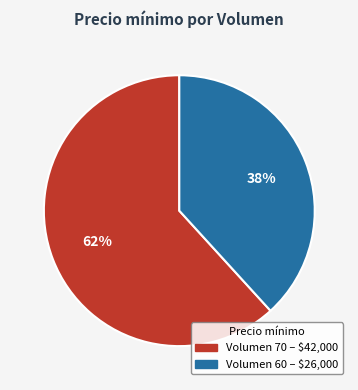

How many slices are in this pie chart?

2